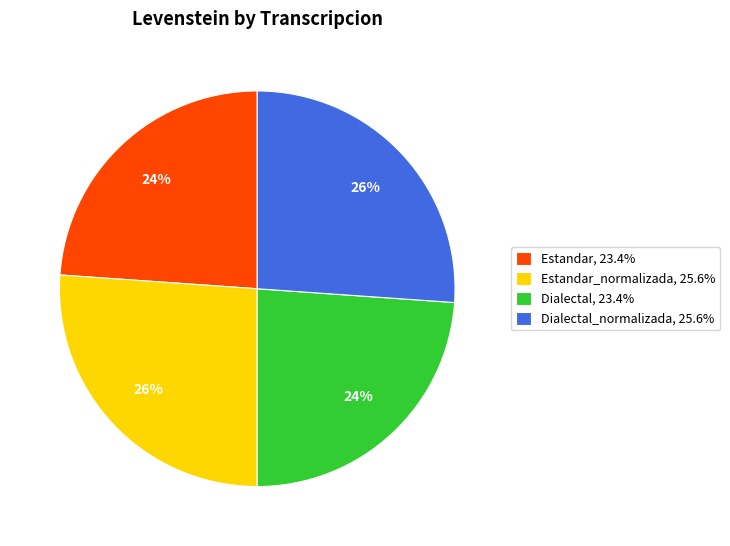

To the nearest percent, what is the difference between the largest and smallest slice percentages?

2%